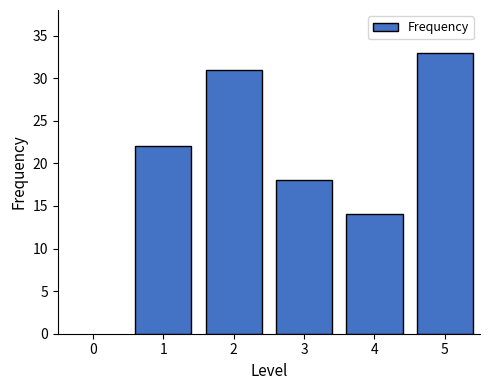

Reading right to left, what are all the values shown in this chart?

33	14	18	31	22